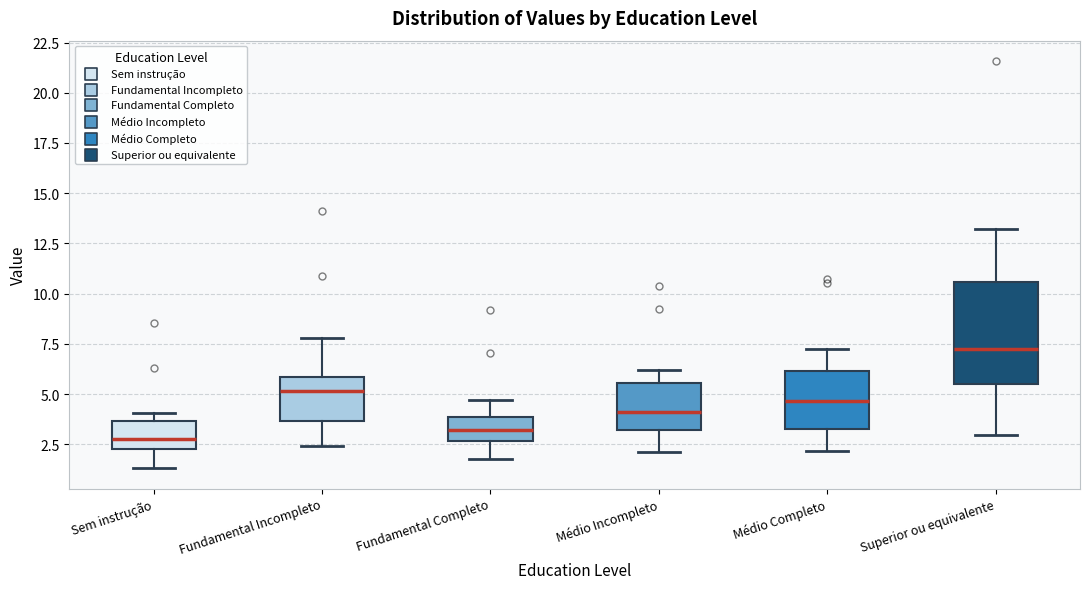

Where is the upper edge of the box for Fundamental Completo on the y-axis? The values are not printed on the chart, so give them approximately, as read against the axis.

4.0